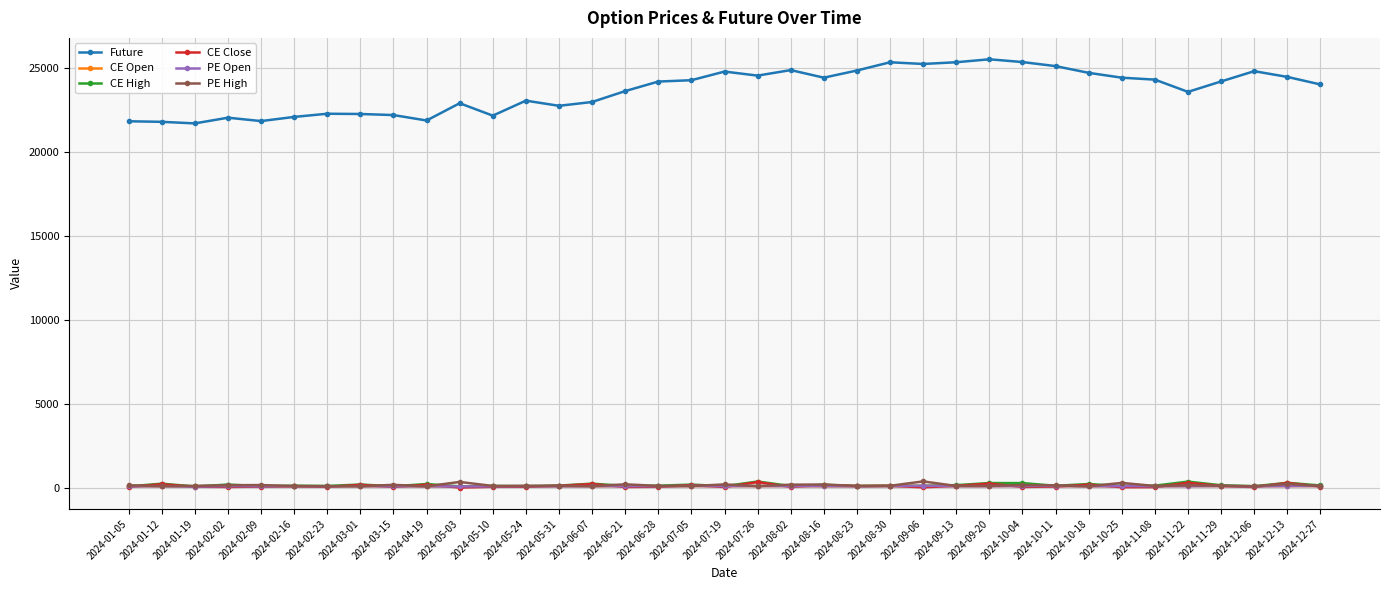

True or false: Future has a value of 23606.0 at 2024-06-21.

True